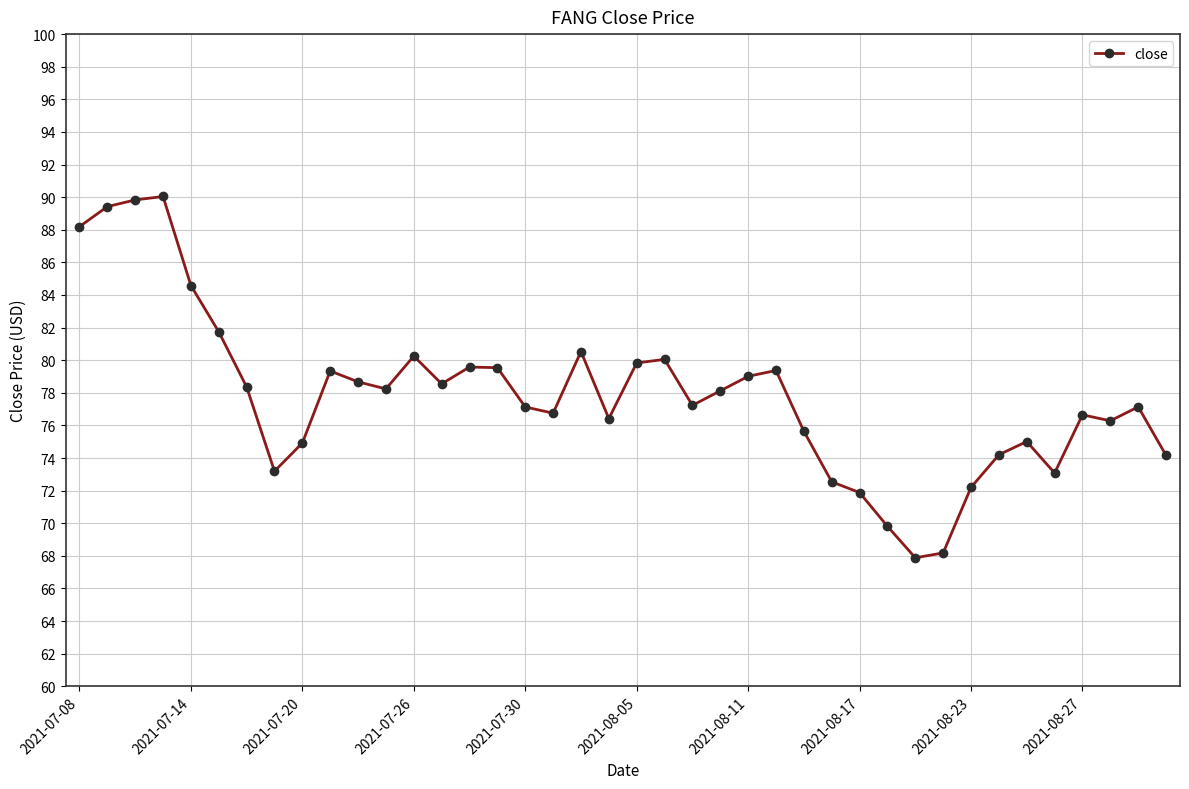

True or false: the data has more than 1 interior local peaks.

True